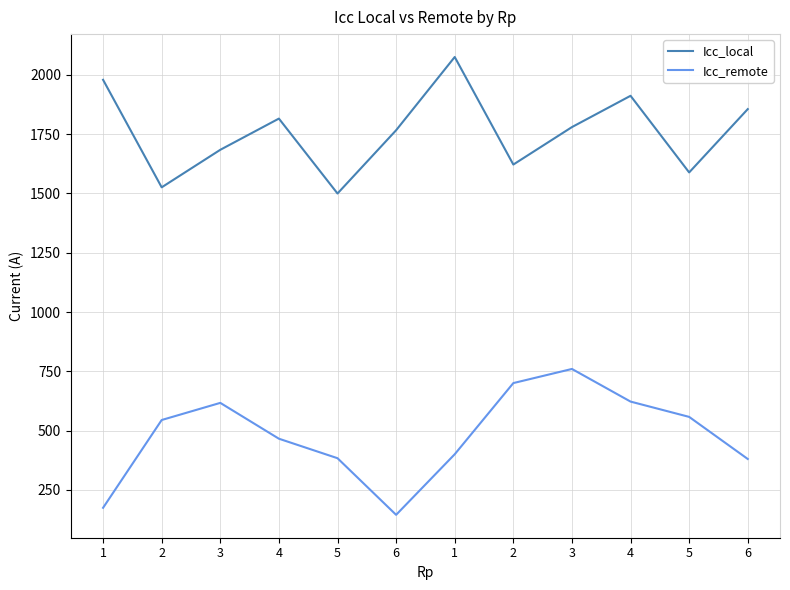

What is the label of the 11th point from the left?

5